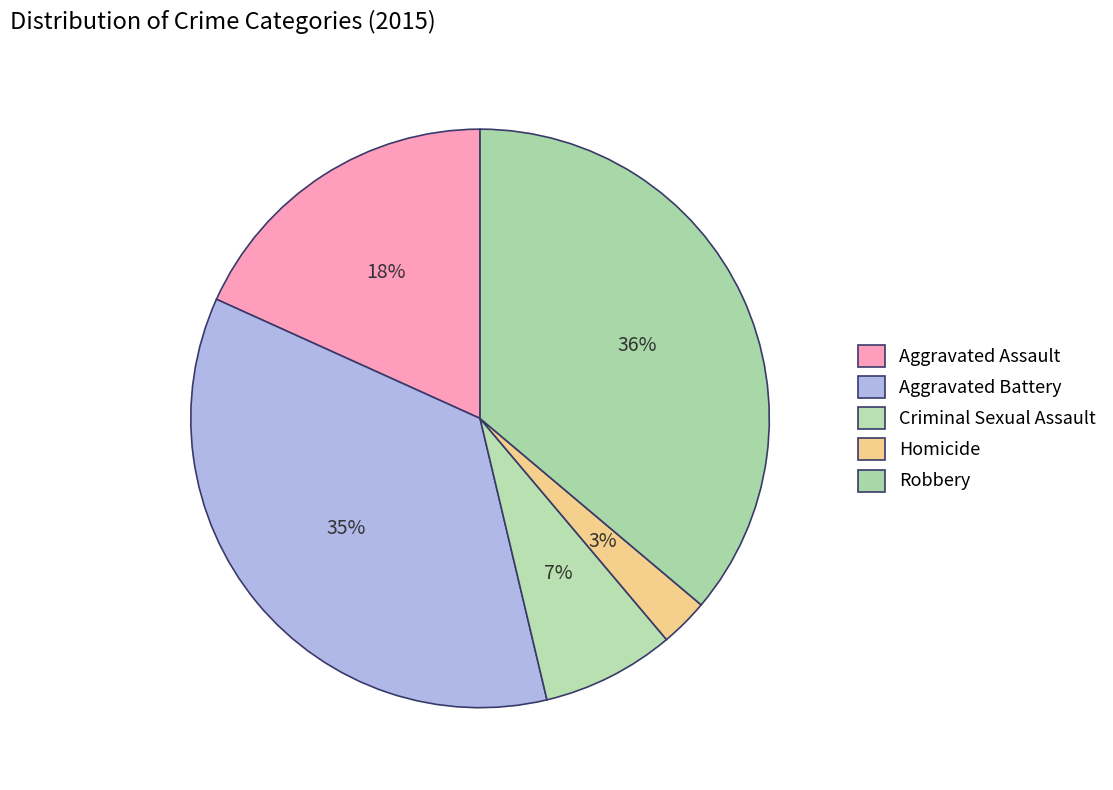

Which category has the biggest portion of the pie?

Robbery